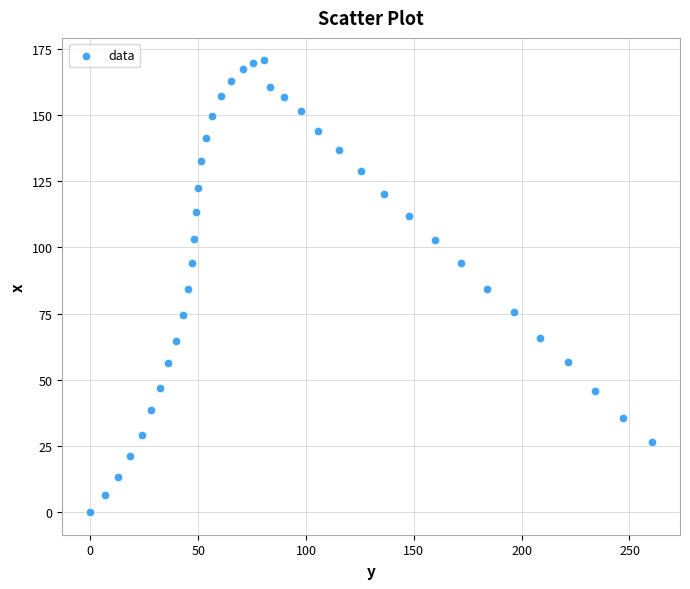

What is the range of Y values (max minus min)?

170.6